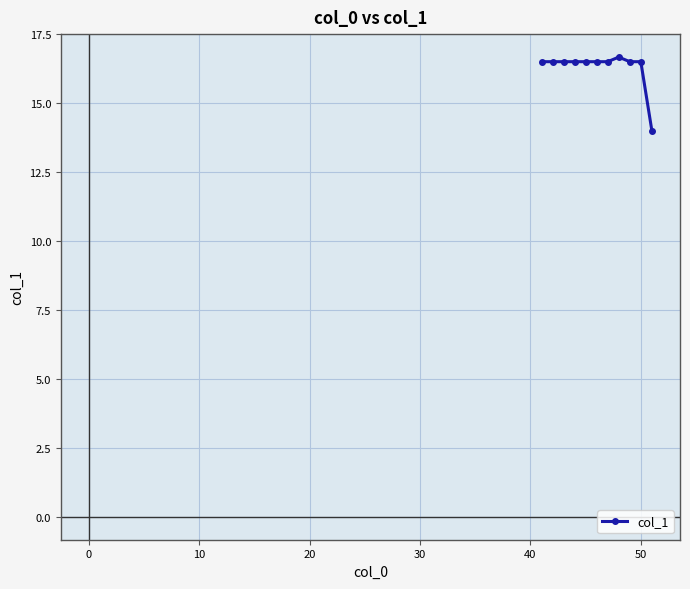

What is the maximum value shown in the chart?

16.7